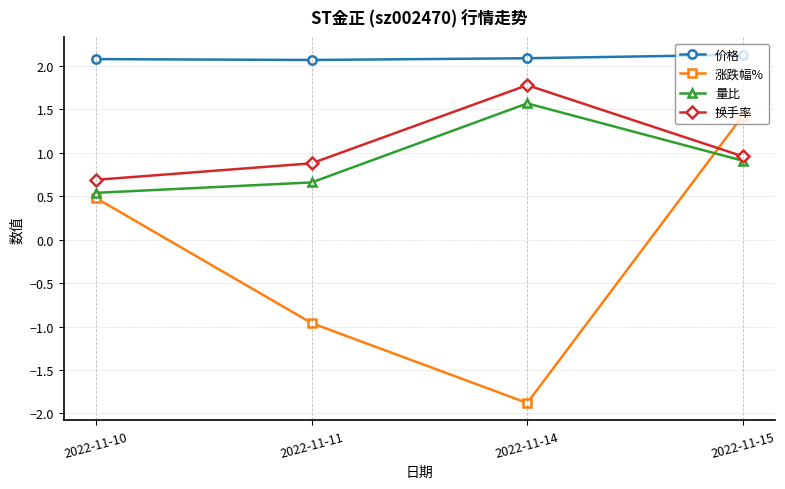

The value of 涨跌幅% at 2022-11-10 is 0.5. True or false?

True